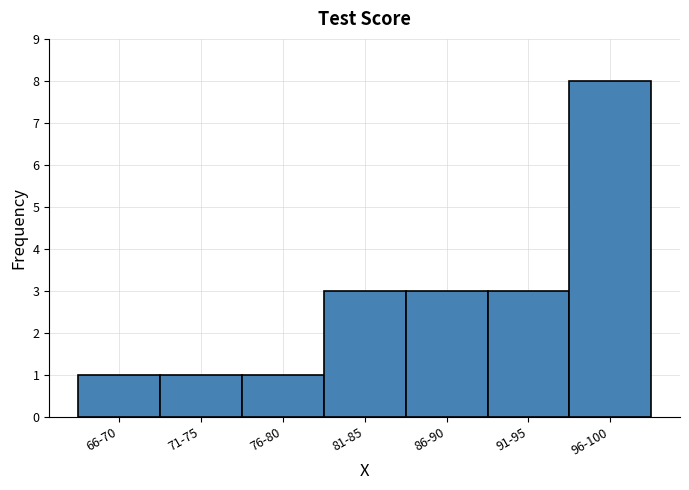

Reading right to left, what are all the values shown in this chart?

96-100=8	91-95=3	86-90=3	81-85=3	76-80=1	71-75=1	66-70=1